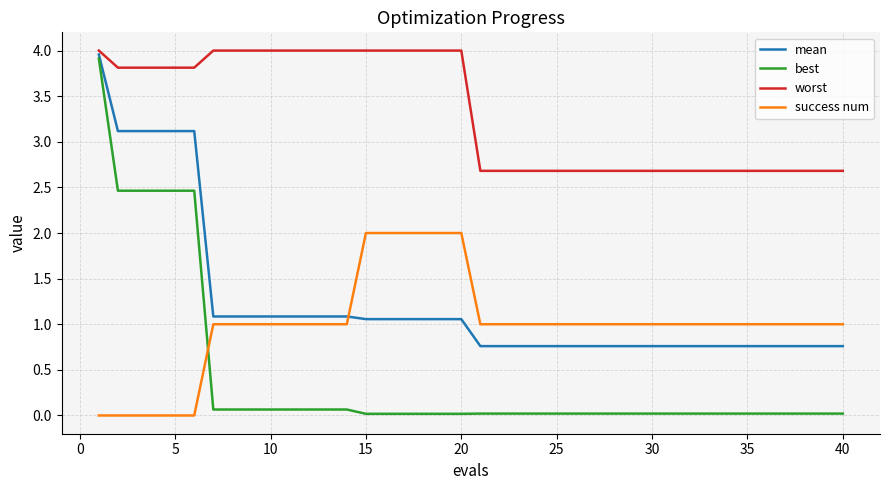

Which series has the largest range (max minus min)?

best